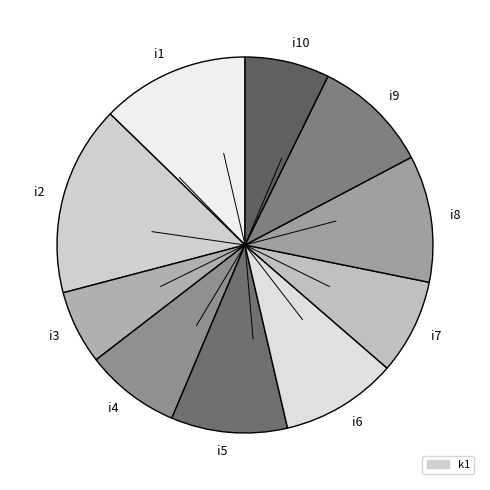

Count the number of slices in the pie.

10